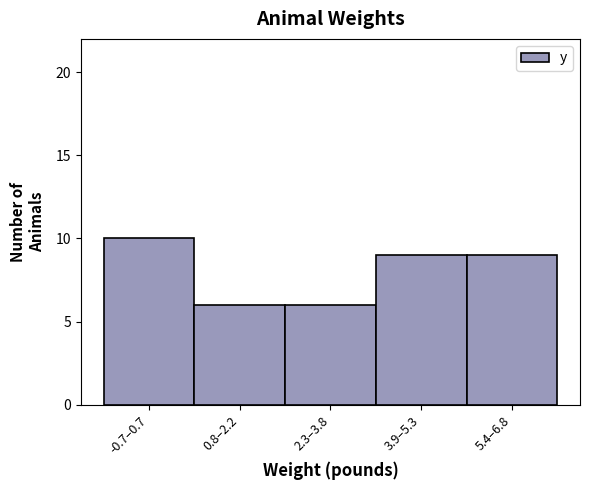

Reading right to left, list all the values displayed in this chart.

5.4–6.8=9	3.9–5.3=9	2.3–3.8=6	0.8–2.2=6	-0.7–0.7=10